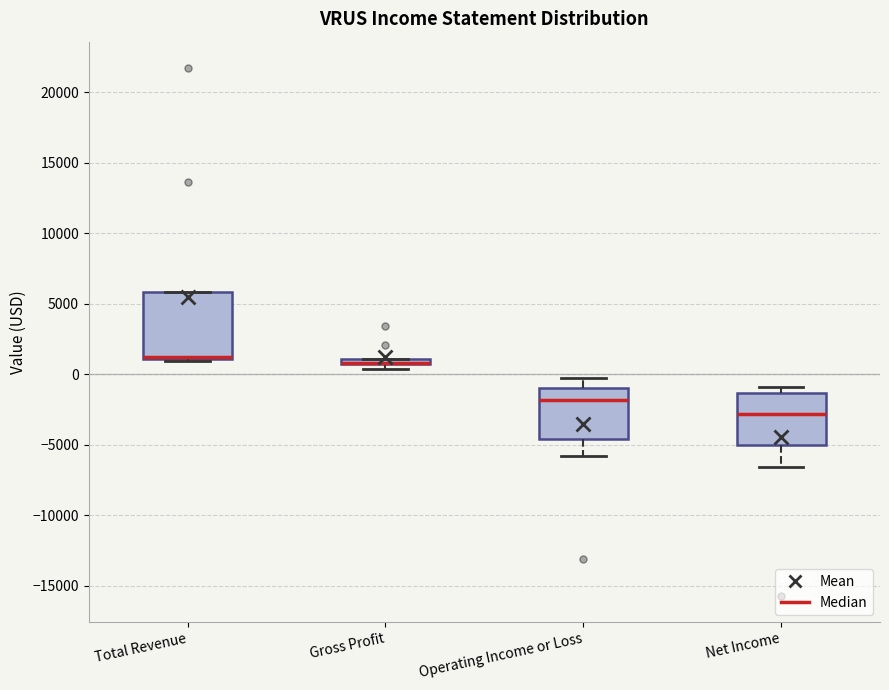

Where is the upper edge of the box for Total Revenue on the y-axis? The values are not printed on the chart, so give them approximately, as read against the axis.

6000